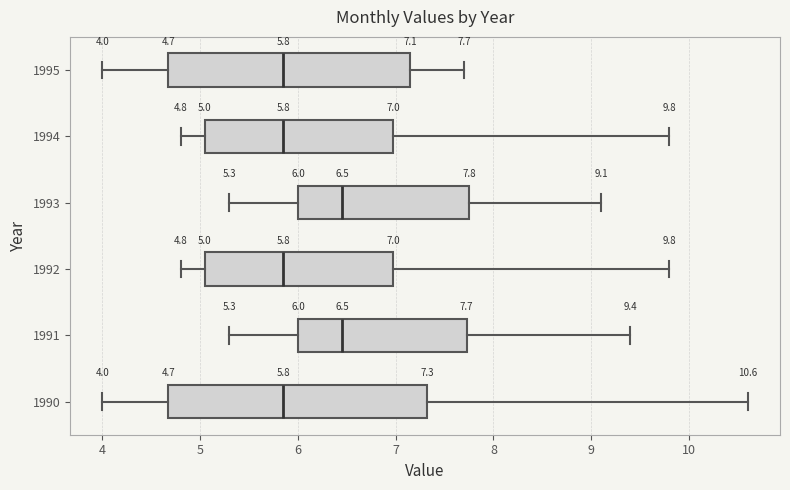

Which box is the widest, from its left edge to its right edge?

1990